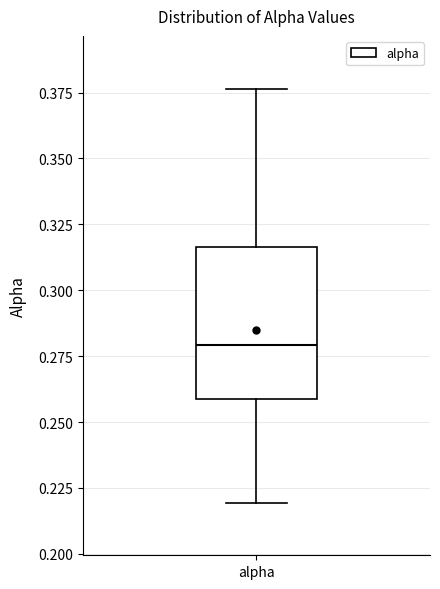

Transcribe this box plot: give where the median line is, the range the box spans, and where the two whiskers end, as read against the y-axis. The values are not printed on the chart, so give them approximately, as read against the axis.

median 0.280, box 0.260 to 0.315, whiskers 0.220 to 0.375